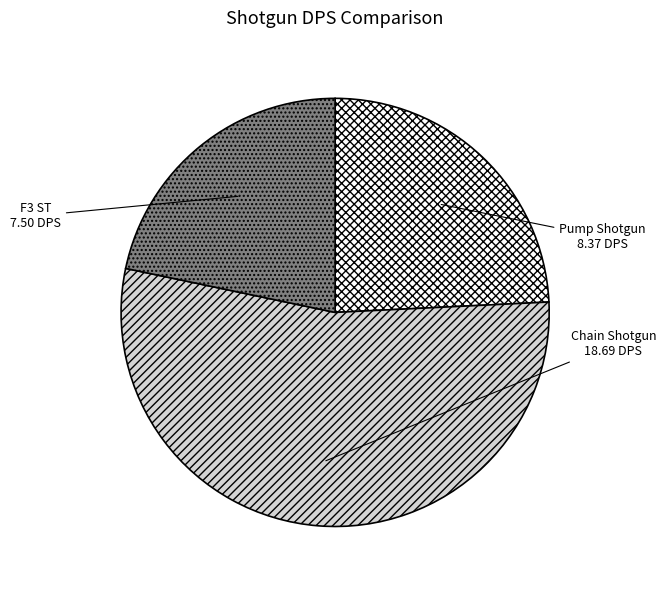

How many slices are in this pie chart?

3